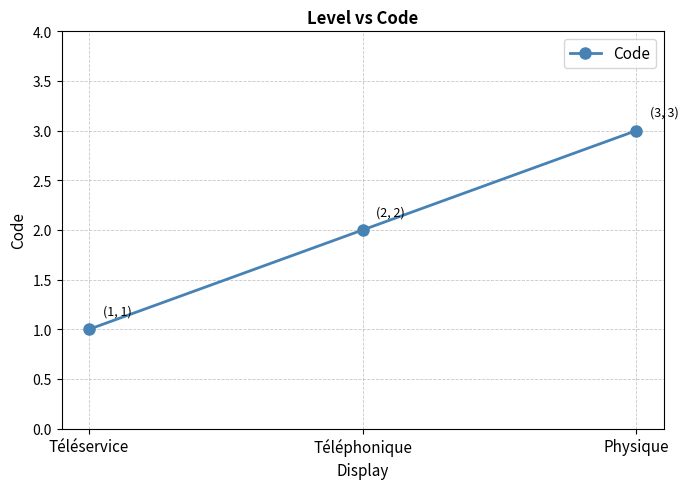

How many data points are less than 2?

1